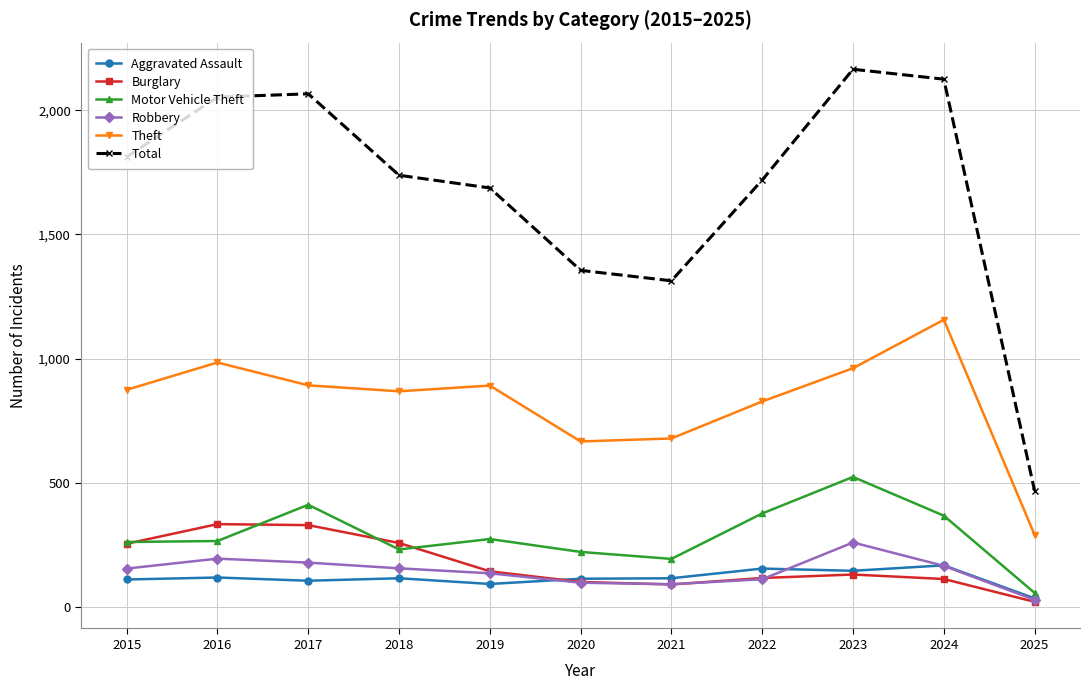

True or false: Burglary has more than 1 points higher than both neighbors.

True